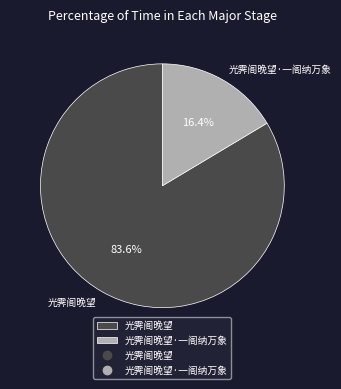

Which category has the smallest portion of the pie?

光霁阁晚望·一阁纳万象